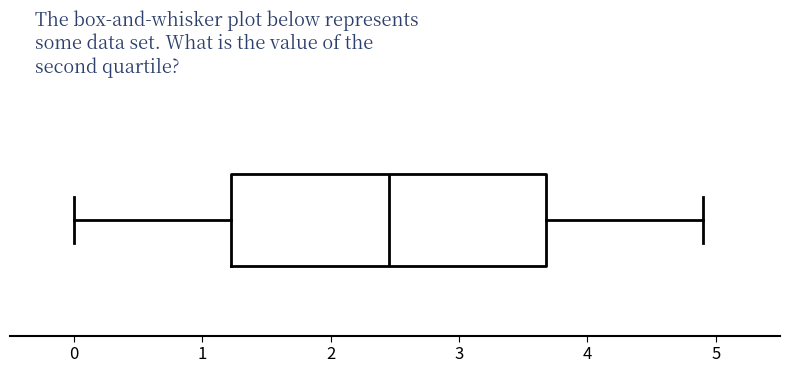

Read this box plot against the x-axis: the position of the median line, the range covered by the box, and the ends of both whiskers. The values are not printed on the chart, so give them approximately, as read against the axis.

median 2.5, box 1.2 to 3.7, whiskers 0.0 to 4.9